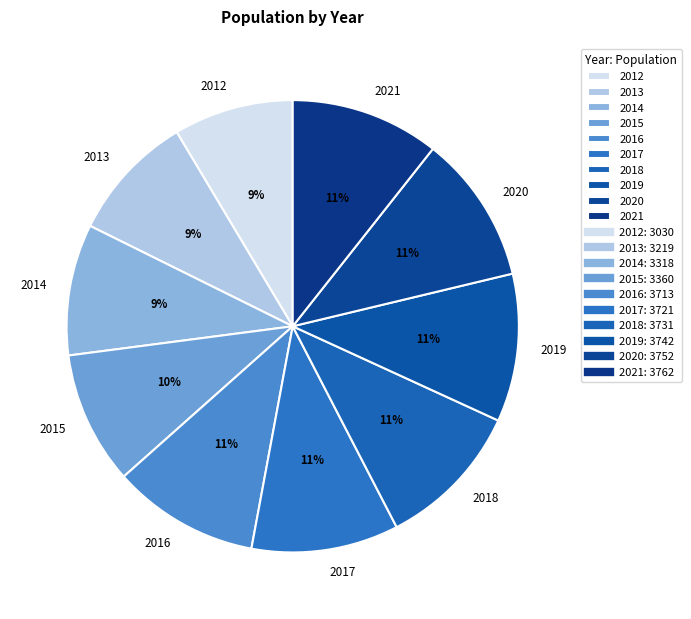

What is the smallest slice in the pie chart?

2012